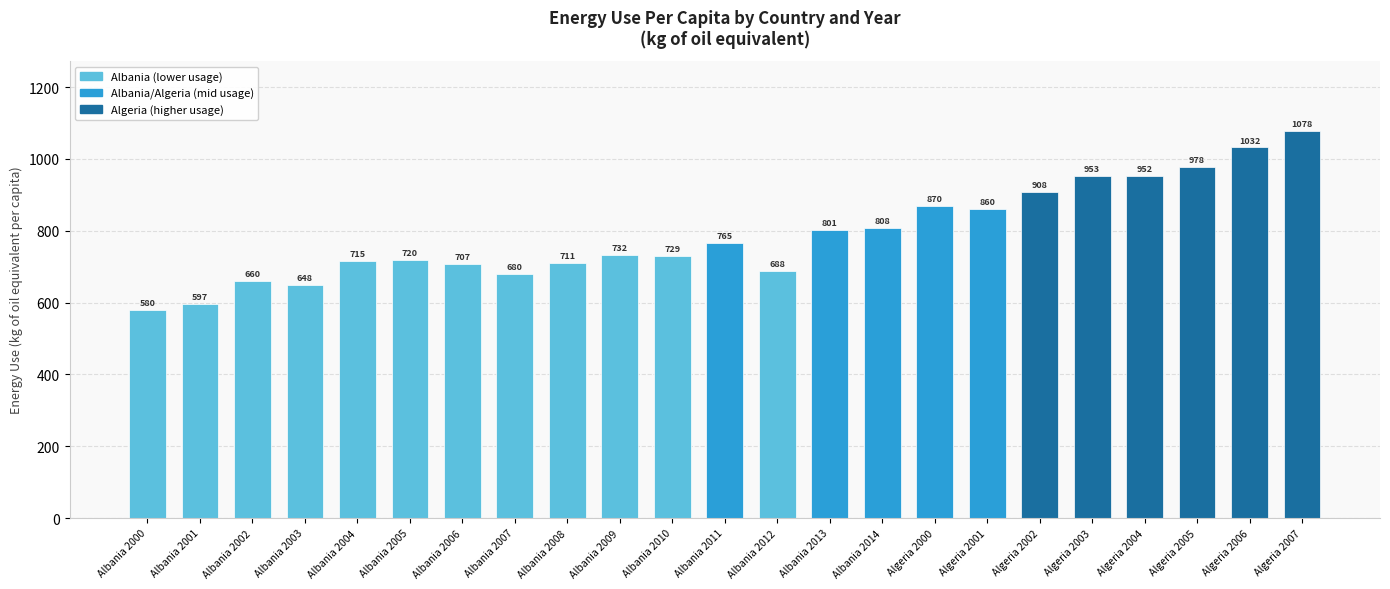

Where is the data nearest to the value 829?

Albania 2014